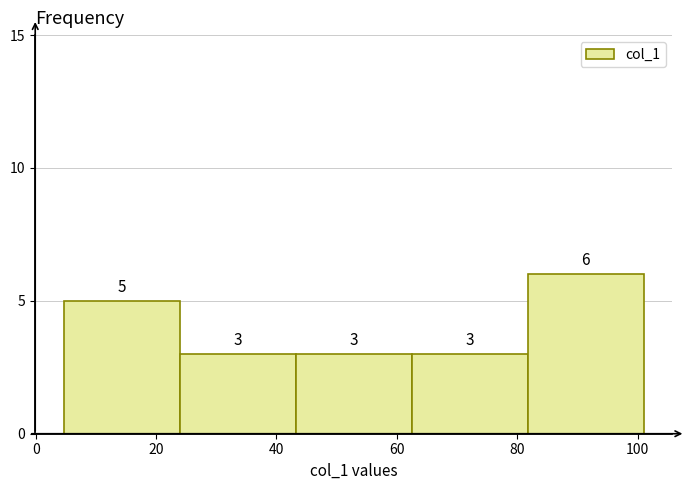

Reading left to right, list every bar in this chart as the range it spans on the x-axis followed by its height. The bar edges are not printed on the chart, so give them approximately, as read against the axis.

4 to 24: 5
24 to 44: 3
44 to 62: 3
62 to 82: 3
82 to 102: 6